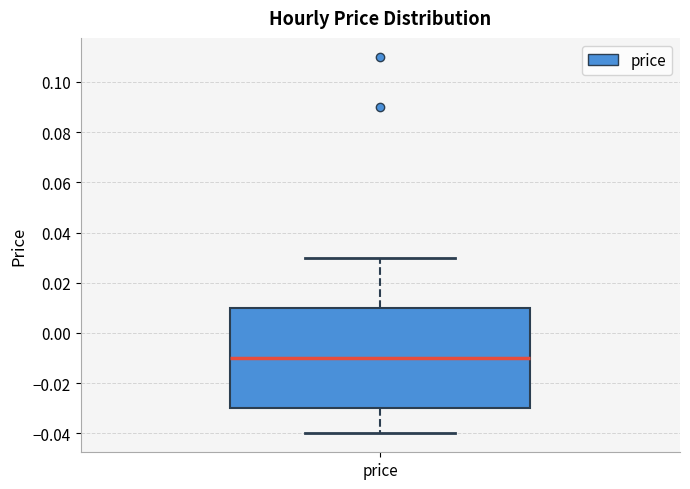

Transcribe this box plot: give where the median line is, the range the box spans, and where the two whiskers end, as read against the y-axis. The values are not printed on the chart, so give them approximately, as read against the axis.

median -0.01, box -0.03 to 0.01, whiskers -0.04 to 0.03